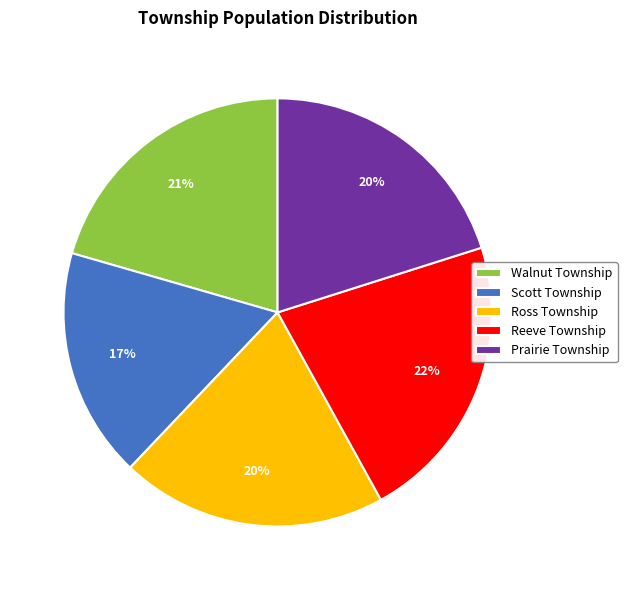

How many segments does this pie chart have?

5